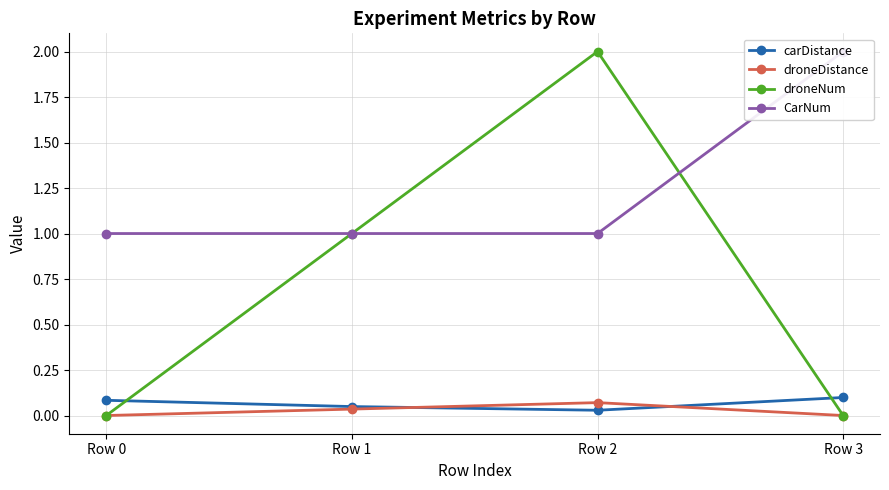

Where do droneNum and carDistance first cross each other?

Row 0 and Row 1